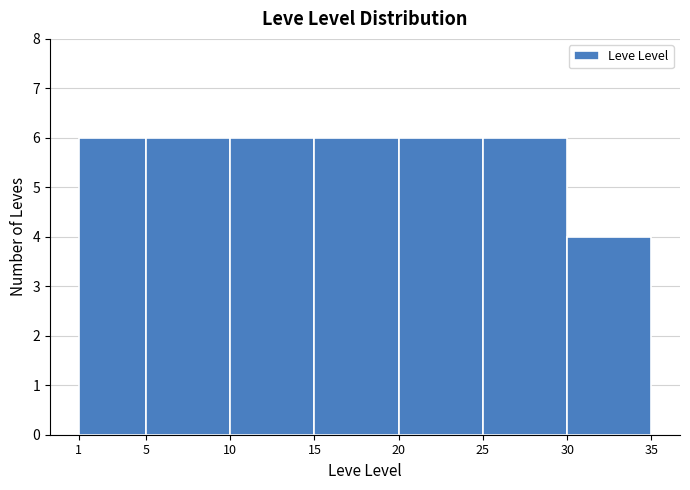

Reading left to right, transcribe this chart: for each bar, give the range it covers on the x-axis and its height. The values are not printed on the chart, so give them approximately, as read against the axis.

1 to 5: 6
5 to 10: 6
10 to 15: 6
15 to 20: 6
20 to 25: 6
25 to 30: 6
30 to 35: 4